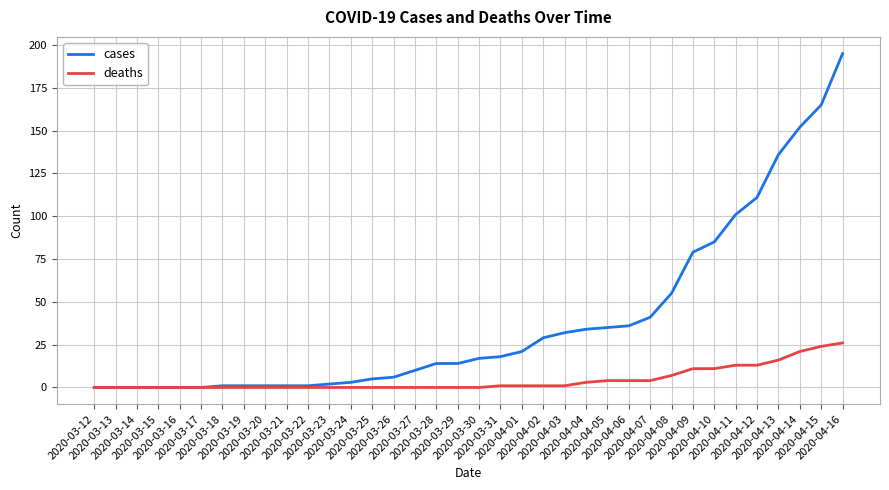

Count the number of categories in the chart.

36